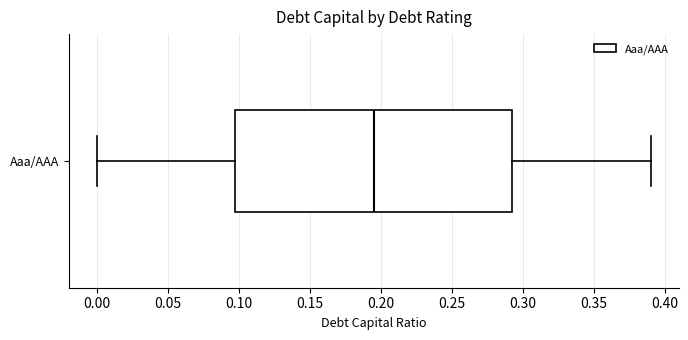

Where is the left edge of the box for Aaa/AAA on the x-axis? The values are not printed on the chart, so give them approximately, as read against the axis.

0.100